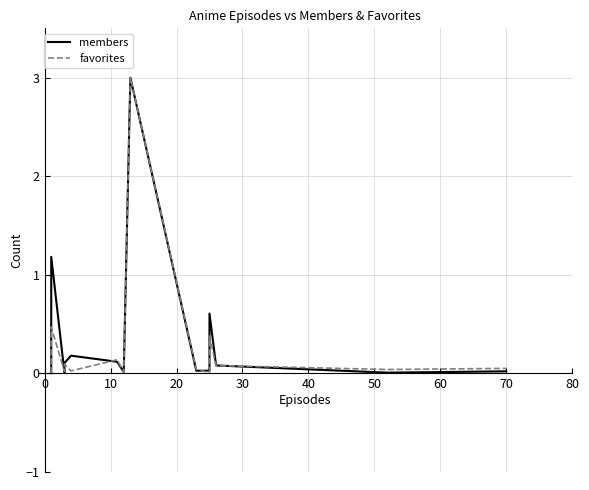

Which series has the largest range (max minus min)?

members